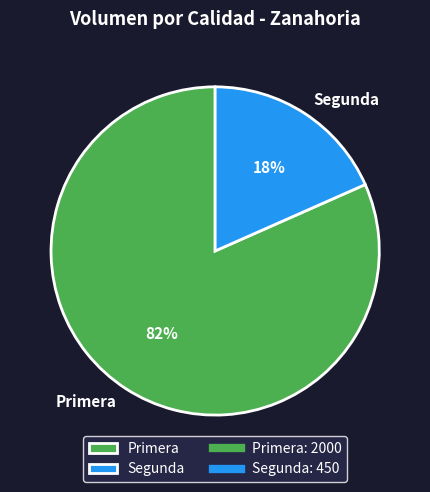

Does Segunda account for over 50% of the chart?

No